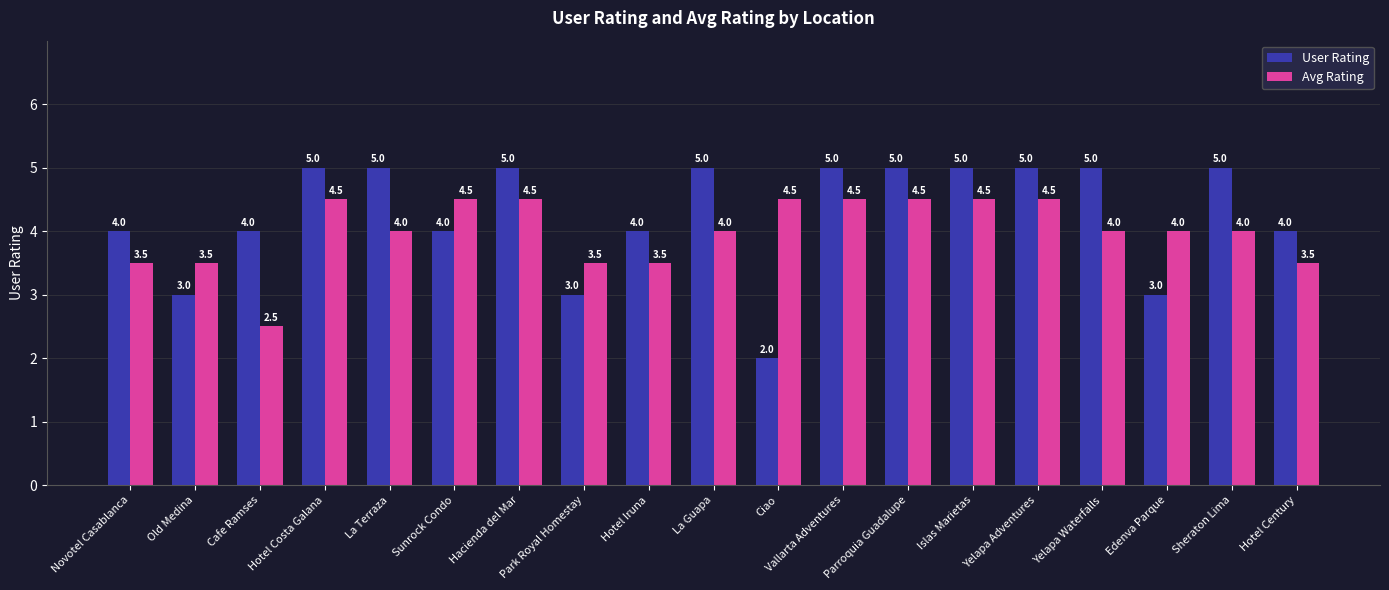

Reading right to left, transcribe all the data shown in this chart.

User Rating: 4.0	5.0	3.0	5.0	5.0	5.0	5.0	5.0	2.0	5.0	4.0	3.0	5.0	4.0	5.0	5.0	4.0	3.0	4.0
Avg Rating: 3.5	4.0	4.0	4.0	4.5	4.5	4.5	4.5	4.5	4.0	3.5	3.5	4.5	4.5	4.0	4.5	2.5	3.5	3.5